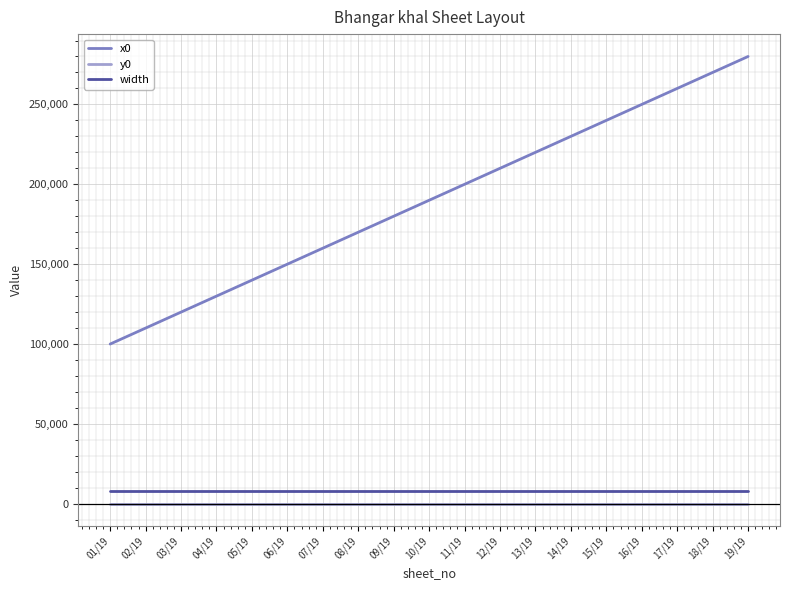

Which series has the largest total across all categories?

x0